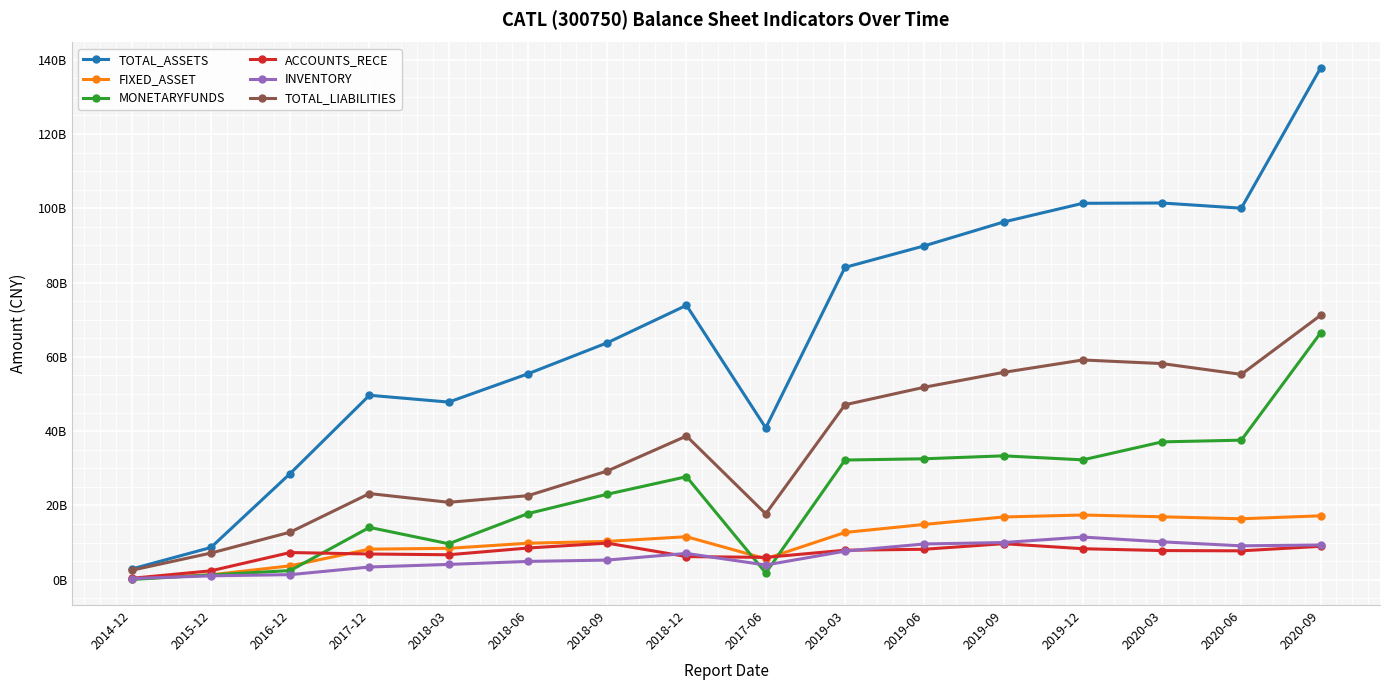

The value of ACCOUNTS_RECE at 2018-09 is 15781748388.9. True or false?

False